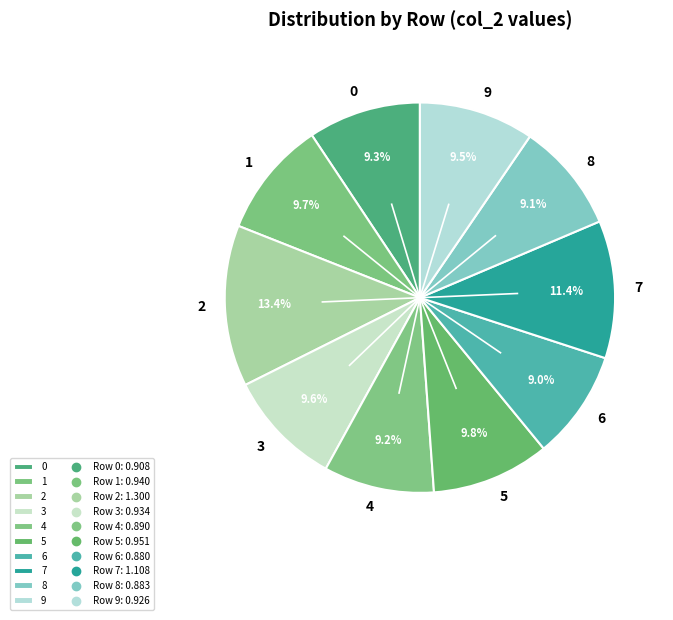

To the nearest percent, what is the average slice percentage?

10%